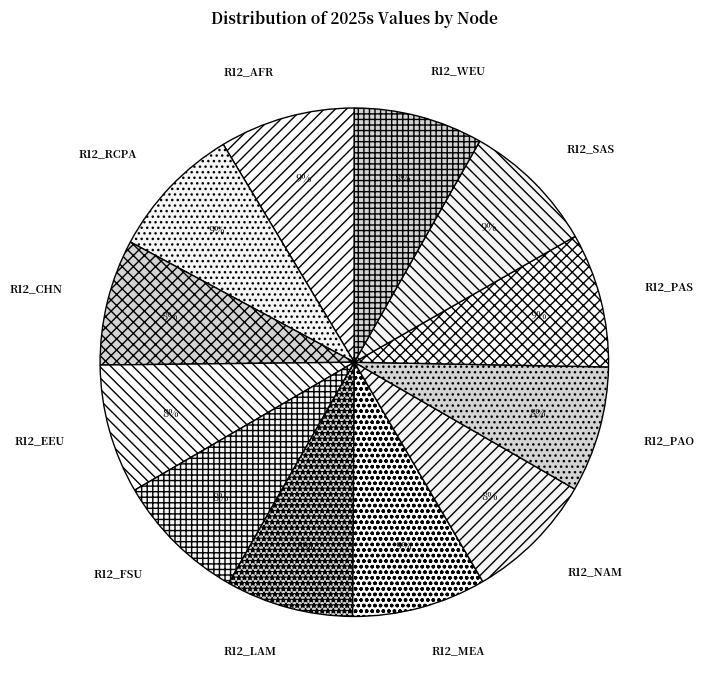

Do R12_FSU and R12_WEU together represent more than half of the pie?

No